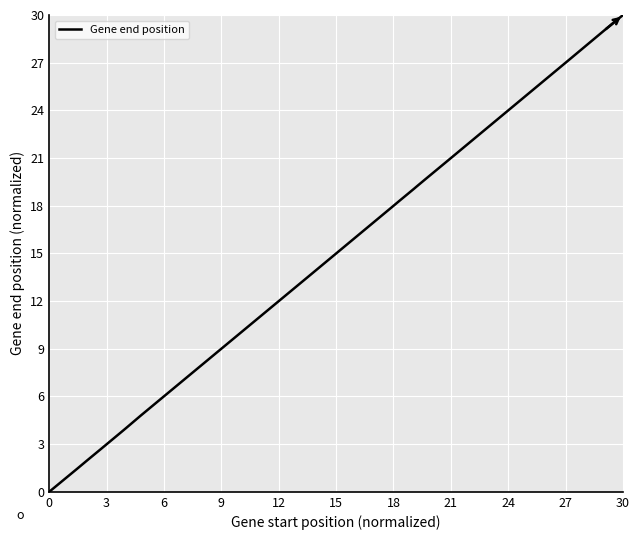

What is the difference between the maximum and minimum values?

30.0